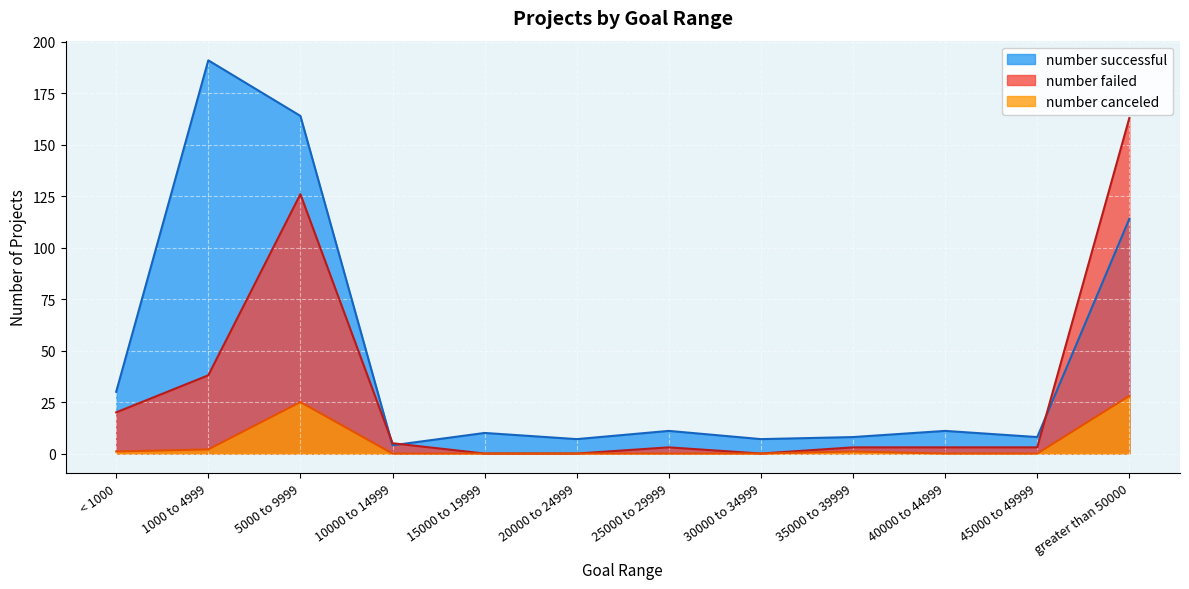

What is the total value across all series at 25000 to 29999?

14